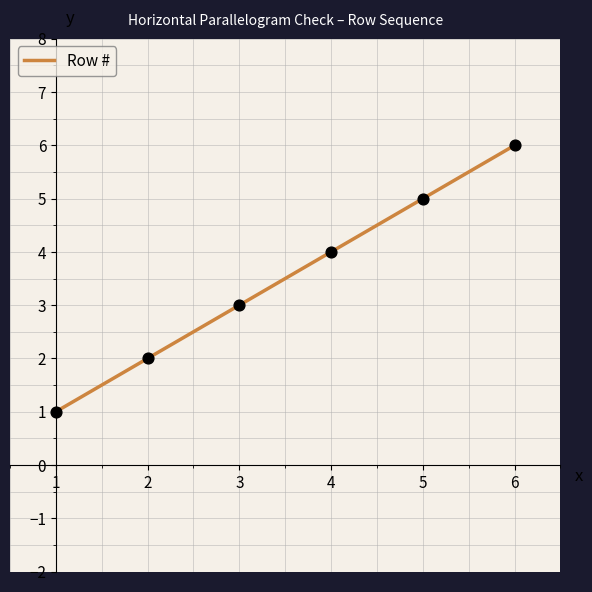

Approximately how many times larger is the value at 2 compared to 3?

0.7